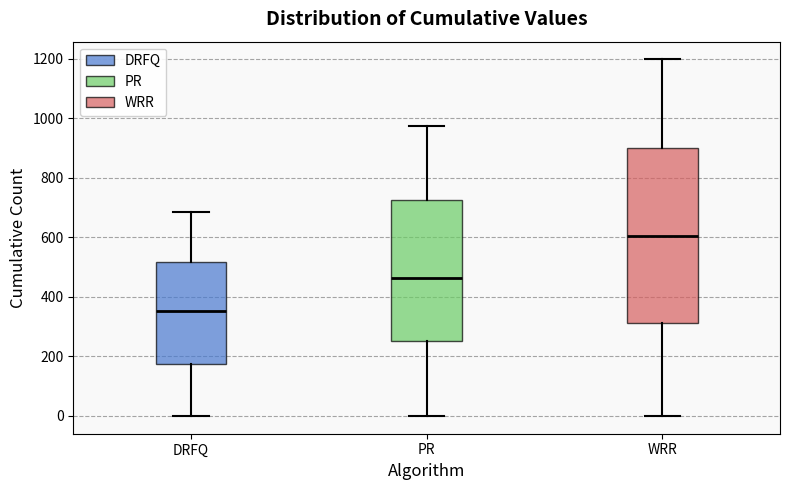

Which box has the highest median line?

WRR